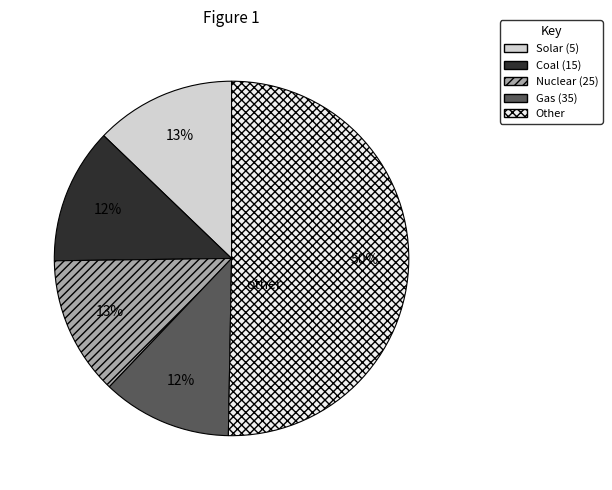

What is the ratio of the value at Gas (35) to the value at Coal (15)?

1.0